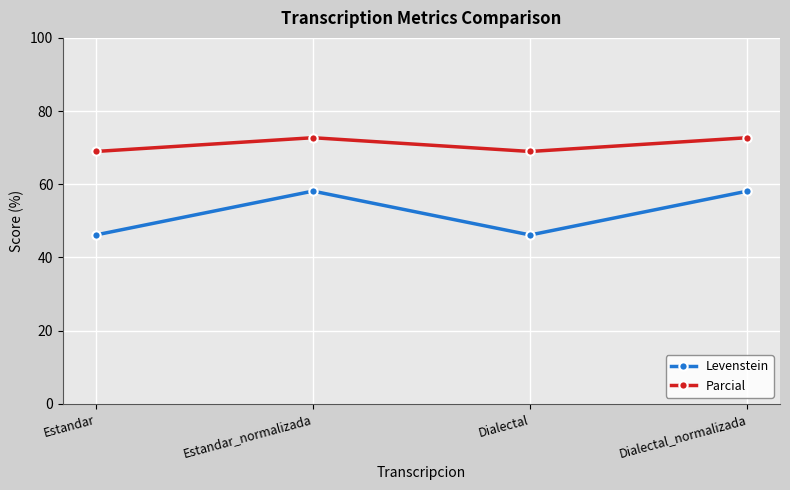

Which series has the widest spread of values?

Levenstein